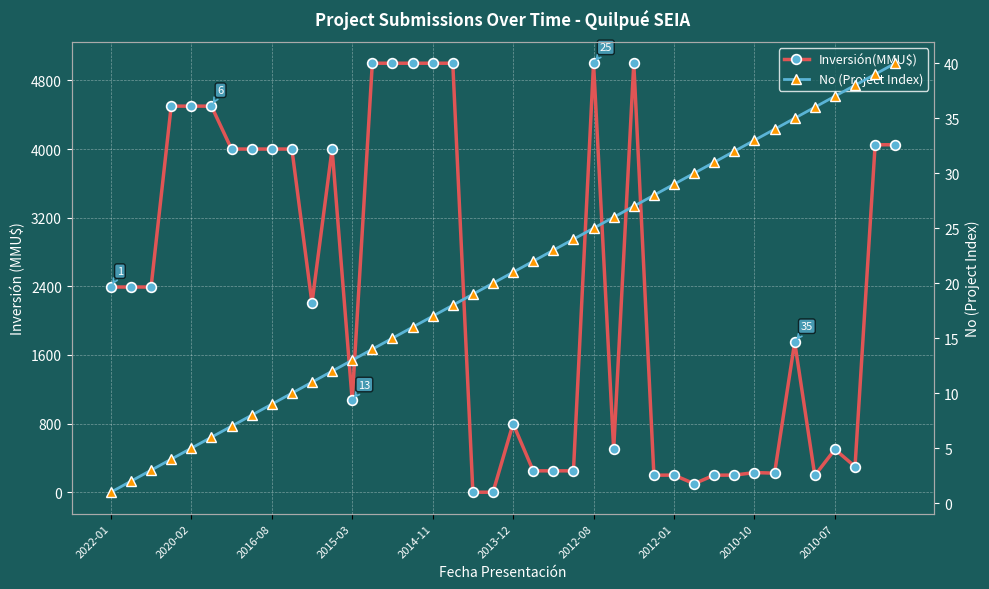

How many lines are shown in the chart?

2